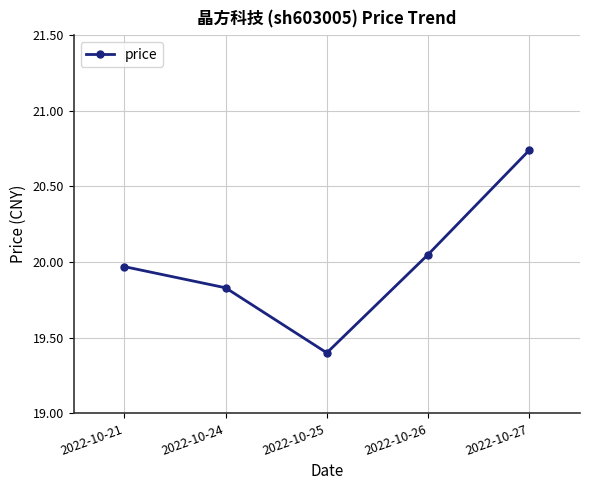

What is the sum of the values at 2022-10-27 and 2022-10-21?

40.7